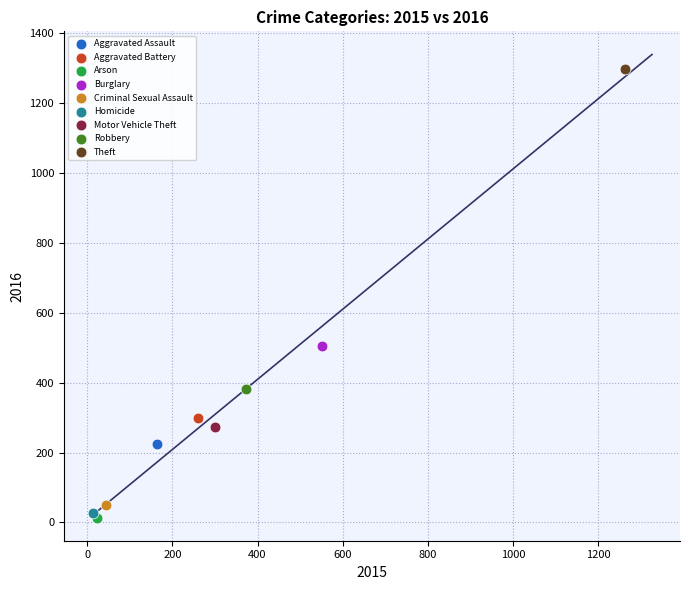

What are all the series names shown in the legend?

Aggravated Assault, Aggravated Battery, Arson, Burglary, Criminal Sexual Assault, Homicide, Motor Vehicle Theft, Robbery, Theft